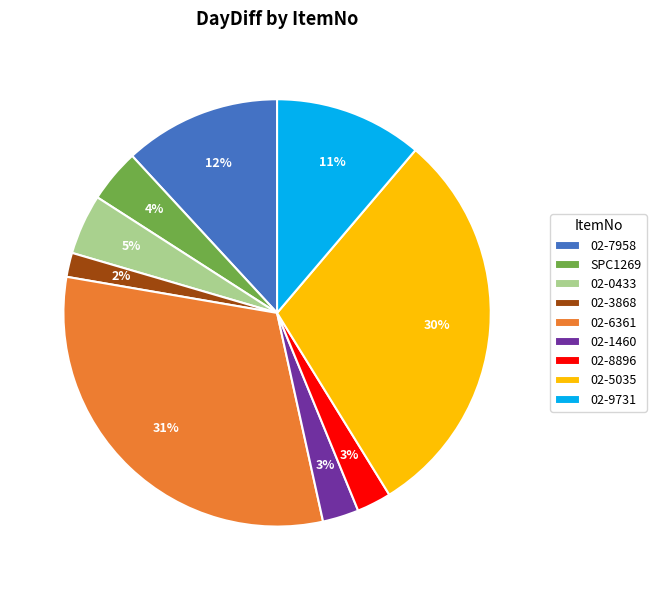

Is there any slice that represents more than half of the pie?

No